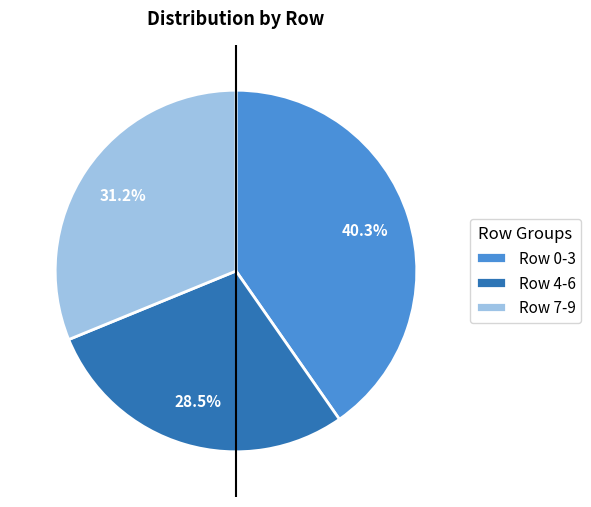

Rank the categories by value from lowest to highest.

Row 4-6, Row 7-9, Row 0-3